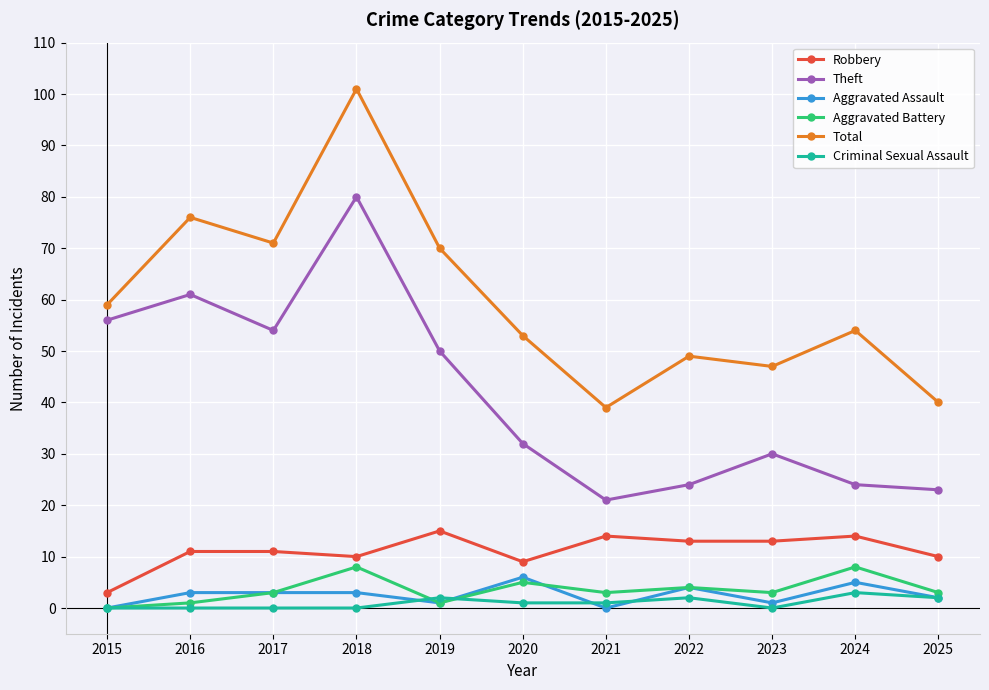

Which series has the largest range (max minus min)?

Total